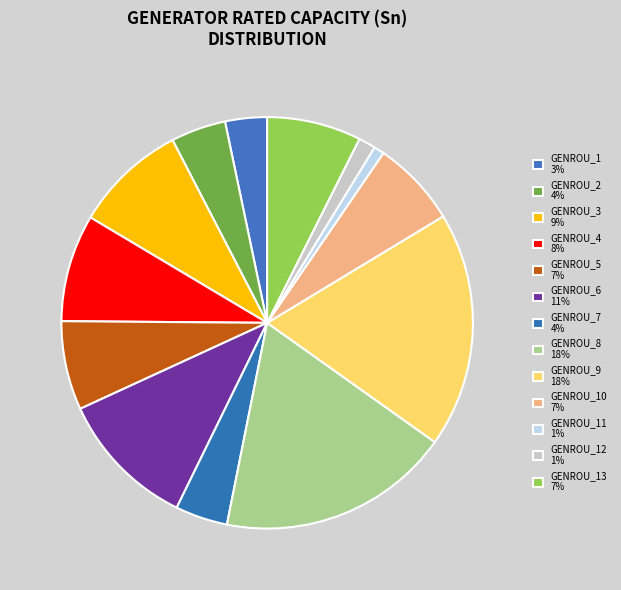

Which slice is the smallest?

GENROU_11 1%